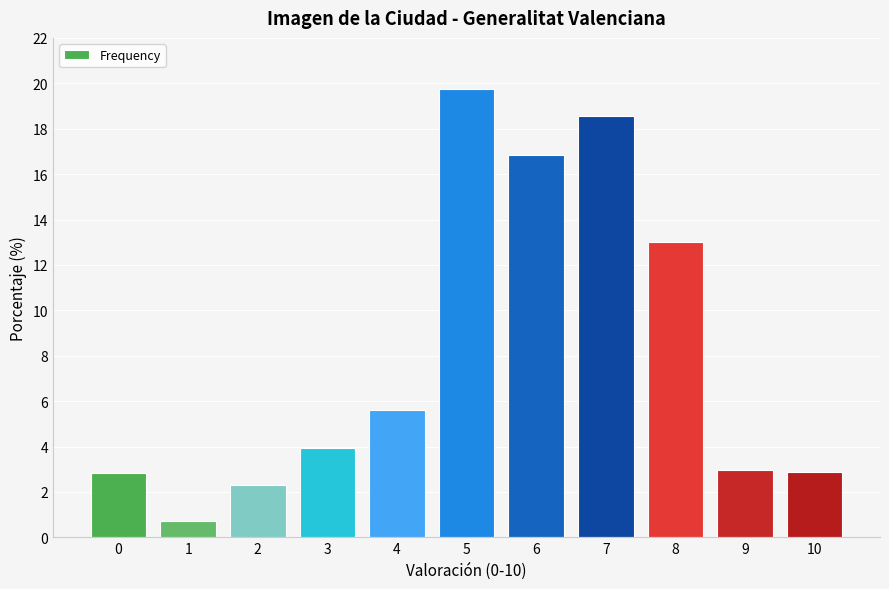

What is the change in value from 3 to 7?

+14.7